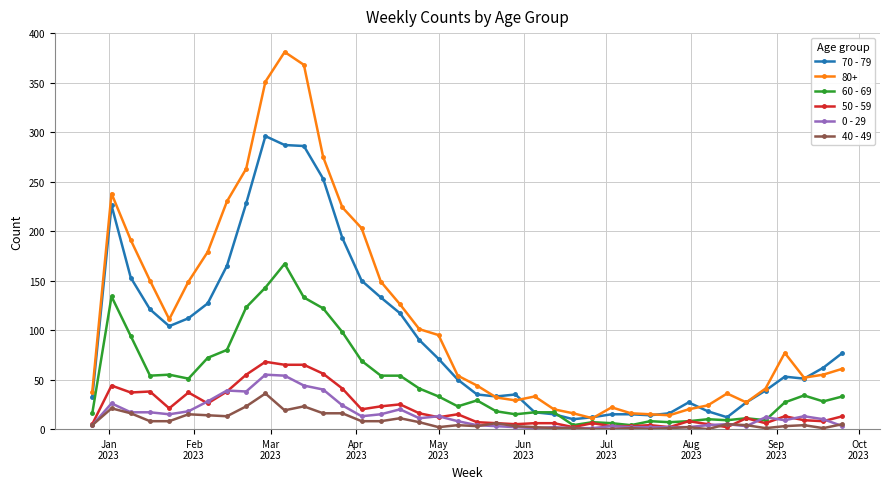

What is the maximum value shown in the chart?

381